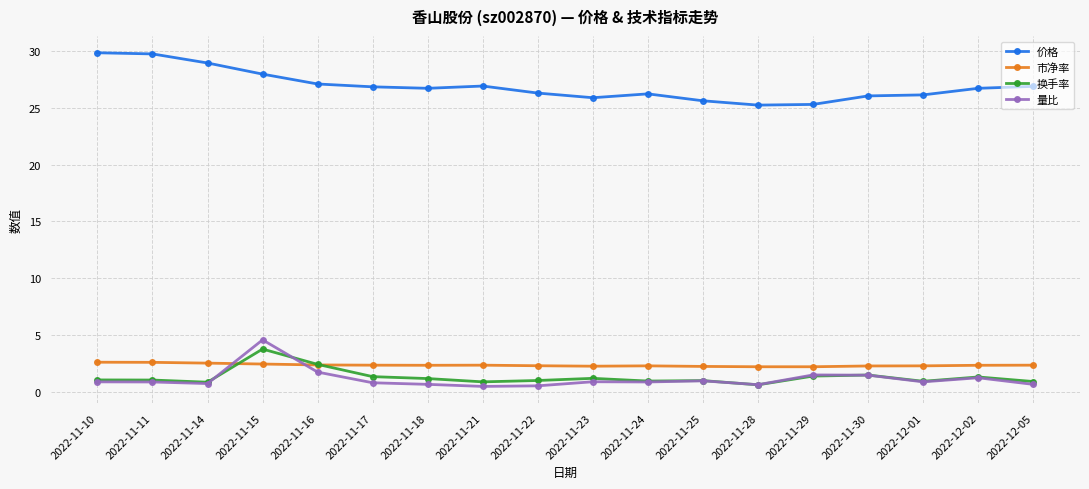

The 价格 series shows 26.9 at 2022-11-17. True or false?

True